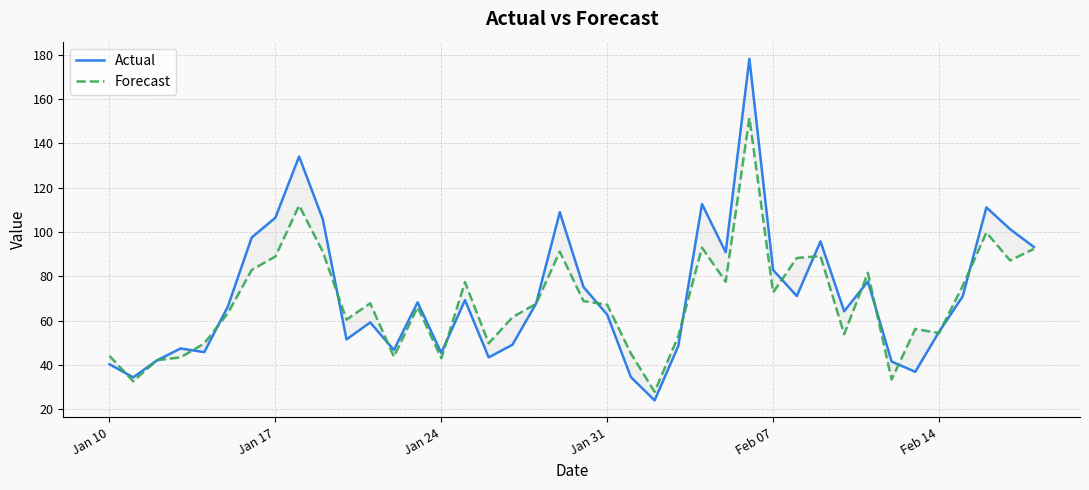

List the series in order of their peak value, highest first.

Actual, Forecast